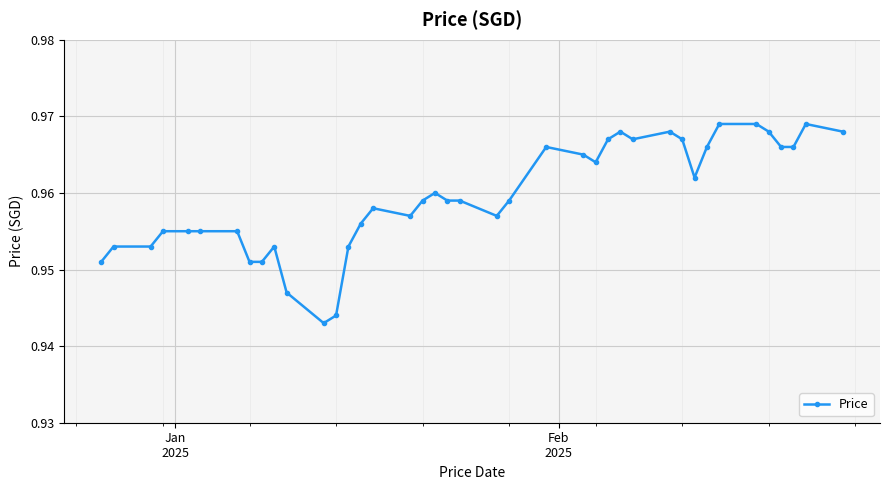

Count the values in the range 0 to 1.

40